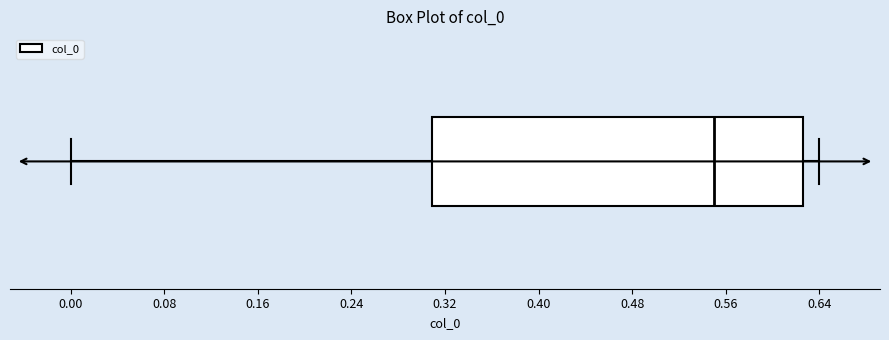

Where is the left edge of the box on the x-axis? The values are not printed on the chart, so give them approximately, as read against the axis.

0.31